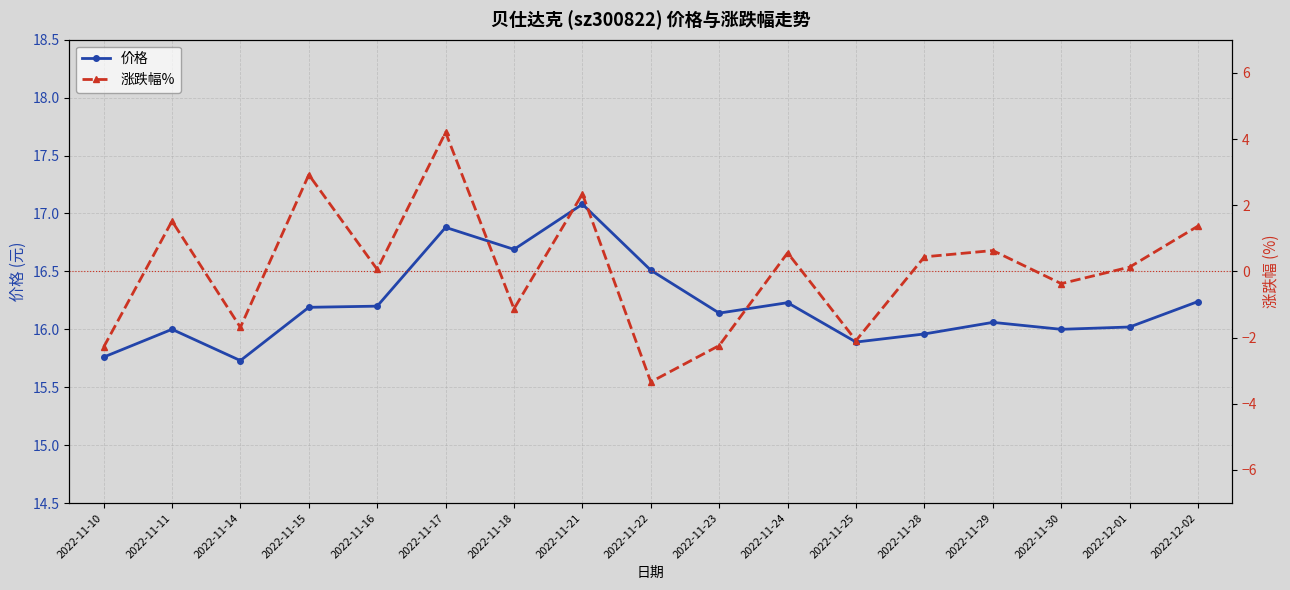

What is the approximate value of 价格 at 2022-11-16?

16.2